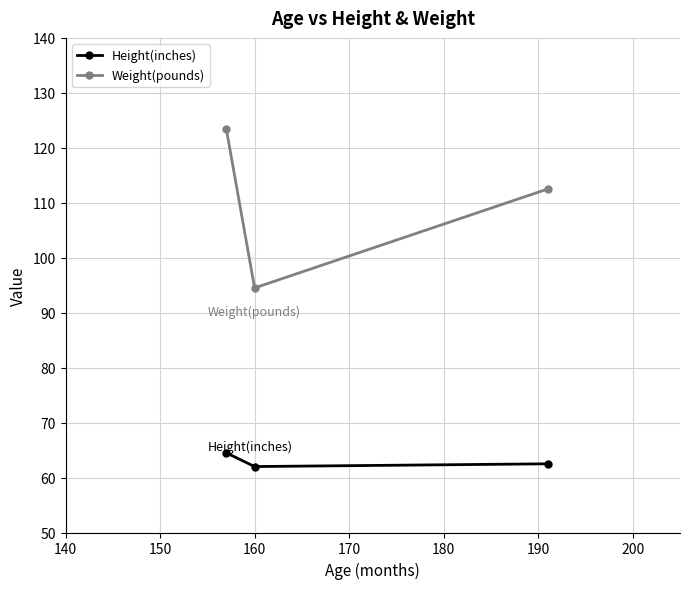

Is this an area chart (filled region under the line)?

No